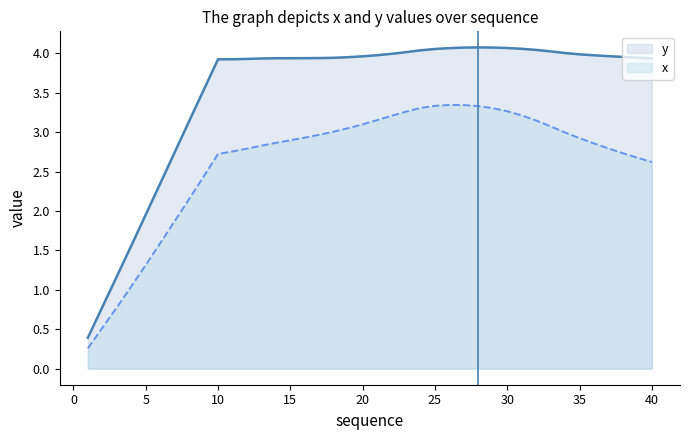

What is the highest value of the x series?

3.3